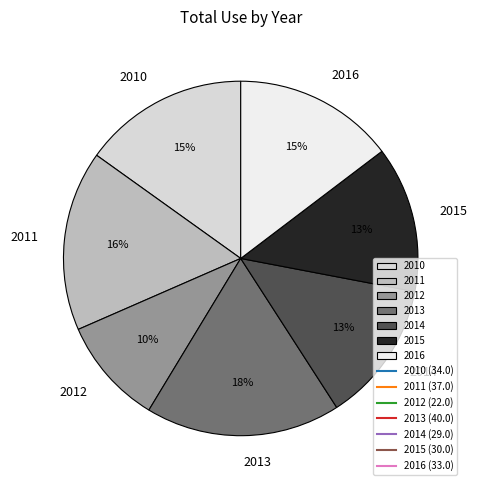

Is there any slice that represents more than half of the pie?

No